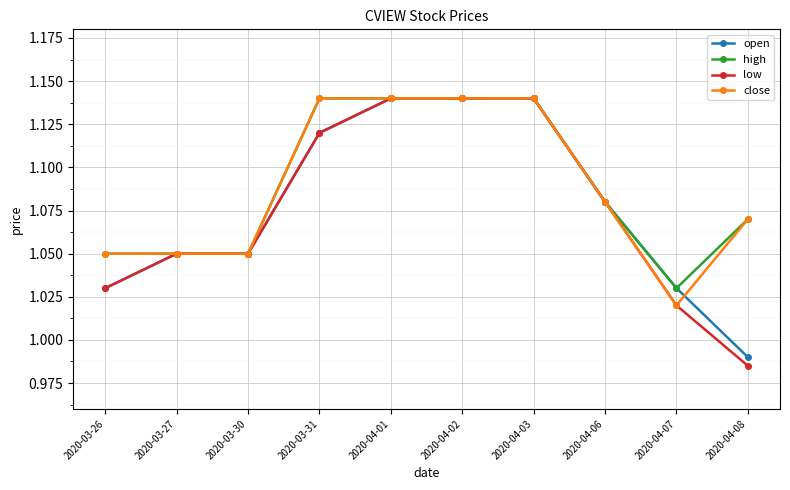

How many data points in low are above 1?

9